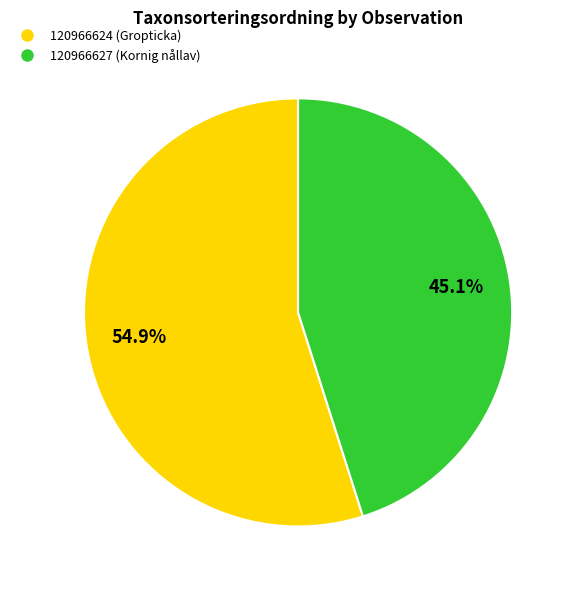

Between 120966627 (Kornig nållav) and 120966624 (Gropticka), which is larger?

120966624 (Gropticka)